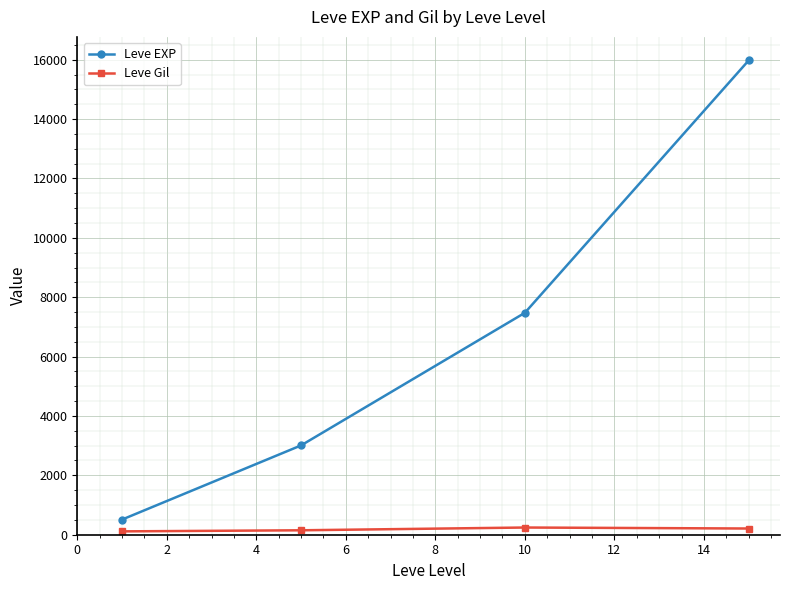

Does the chart display data point markers on the line(s)?

Yes